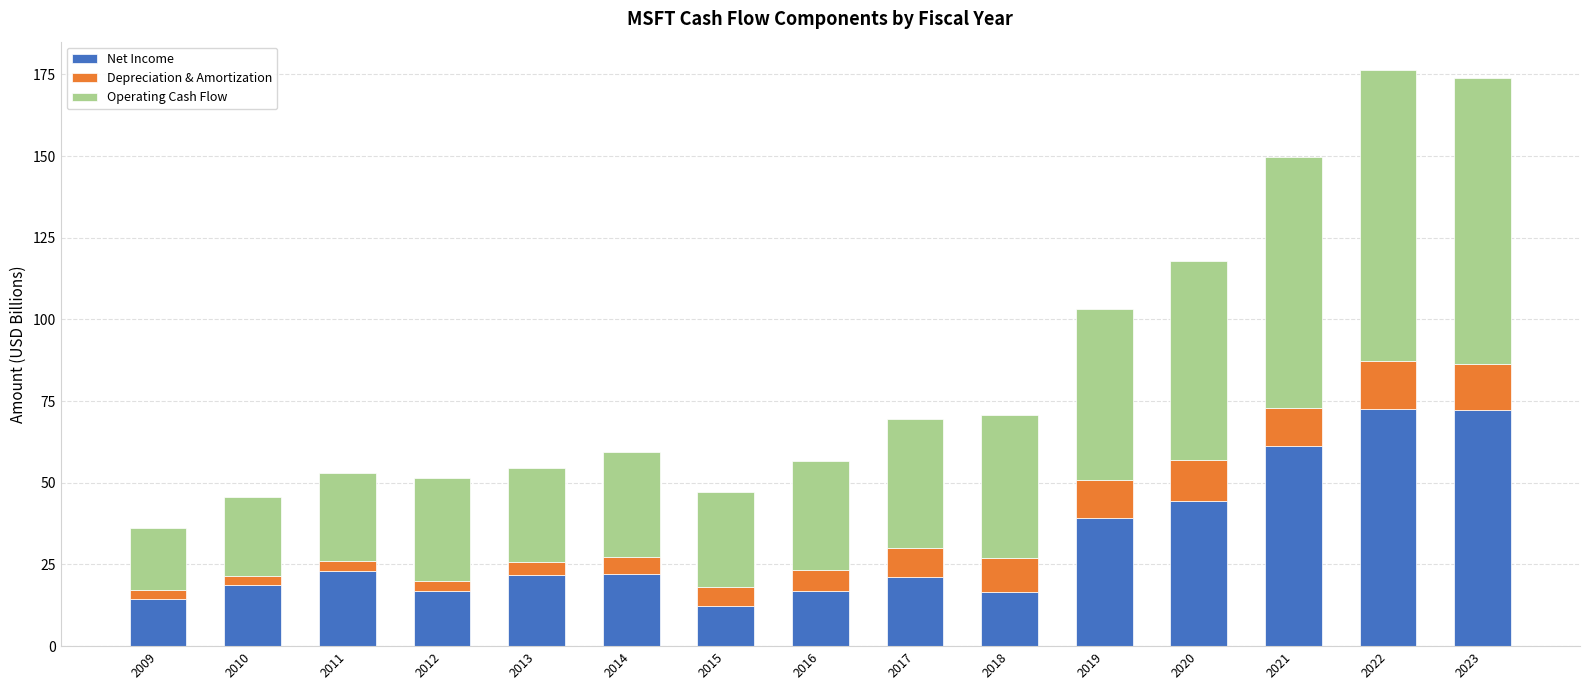

What is the total value across all series at 2022?

176.2